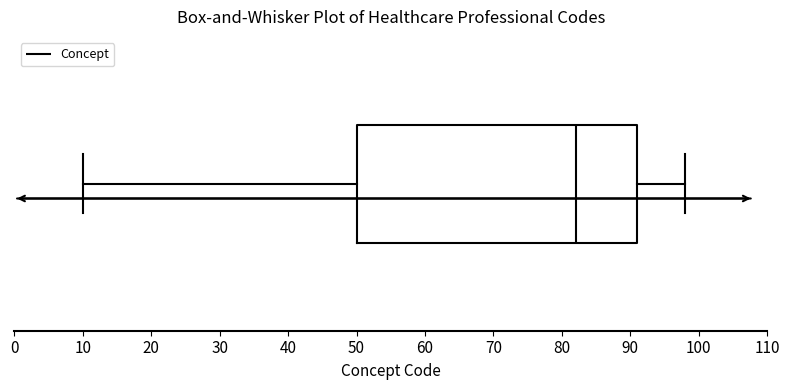

Transcribe this box plot: give where the median line is, the range the box spans, and where the two whiskers end, as read against the x-axis. The values are not printed on the chart, so give them approximately, as read against the axis.

median 82, box 50 to 91, whiskers 10 to 98